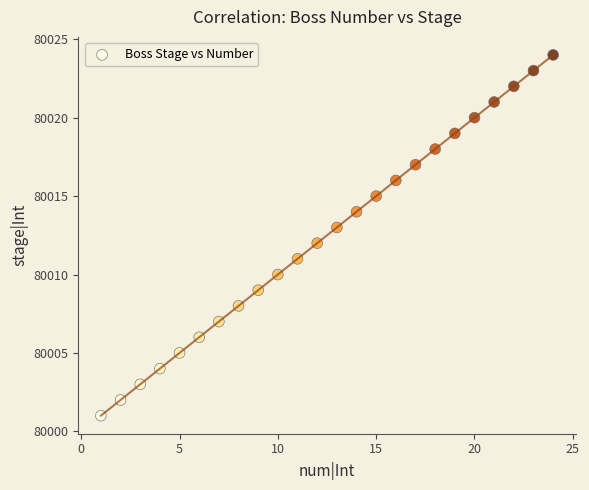

What is the range of Y values (max minus min)?

23